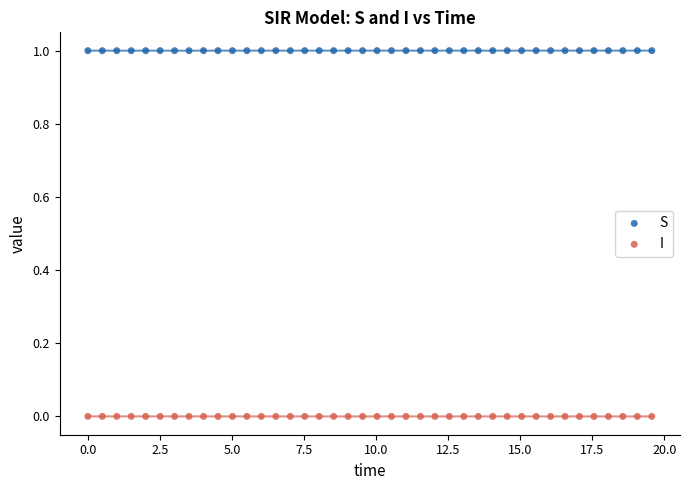

Which series contains the highest Y value?

S